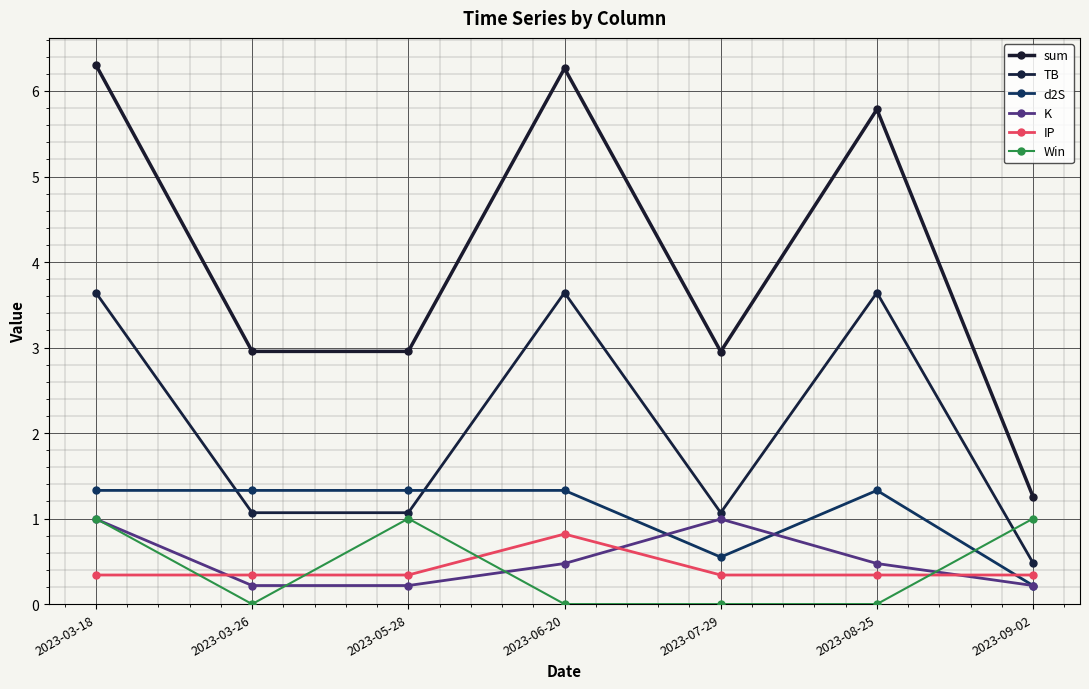

What is the label of the 1st point from the right?

2023-09-02